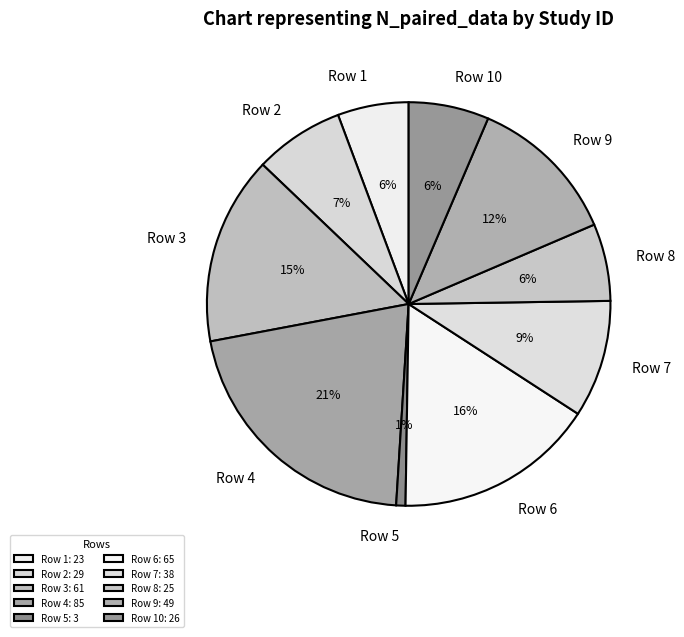

True or false: Row 1 accounts for 6% of the total.

True